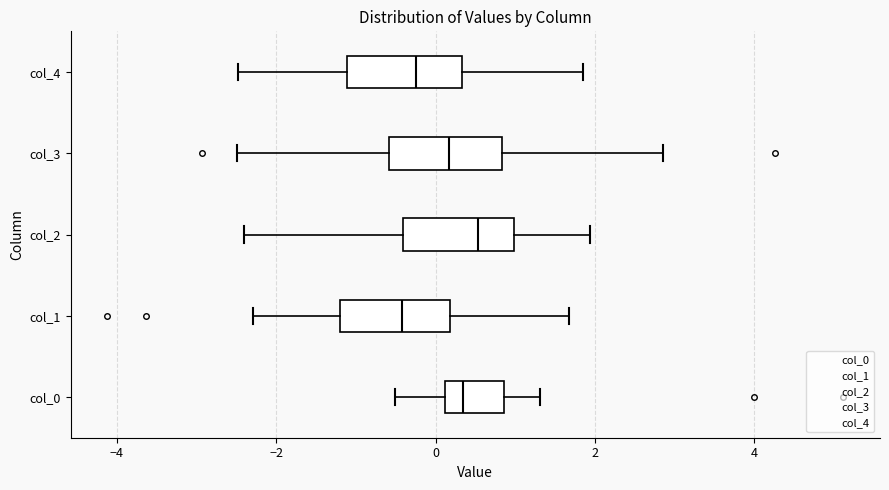

Where is the right edge of the box for col_0 on the x-axis? The values are not printed on the chart, so give them approximately, as read against the axis.

0.8